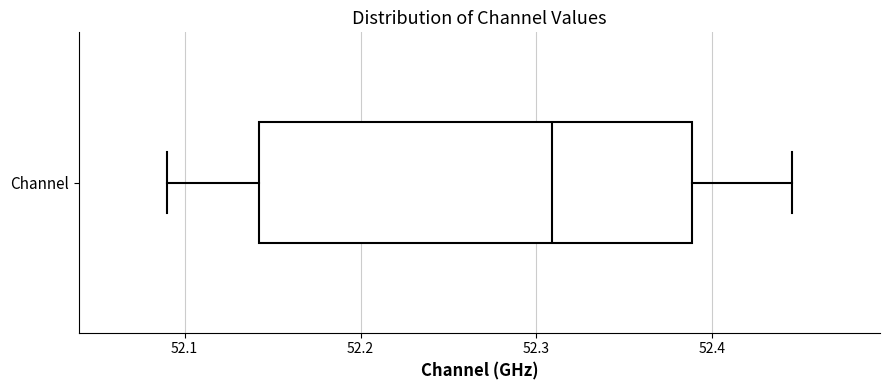

Where does the left whisker of the box for Channel end on the x-axis? The values are not printed on the chart, so give them approximately, as read against the axis.

52.09